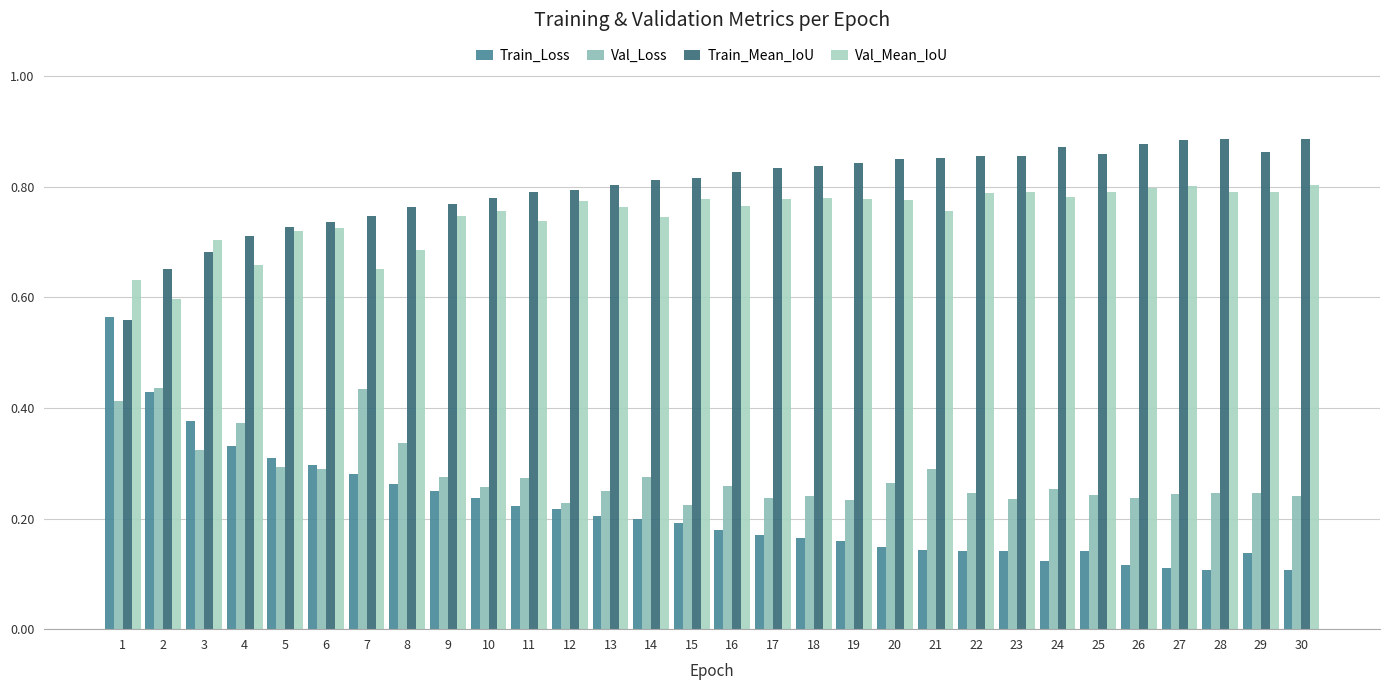

Is the value of Train_Mean_IoU at 25 greater than the value of Val_Mean_IoU at 15?

Yes